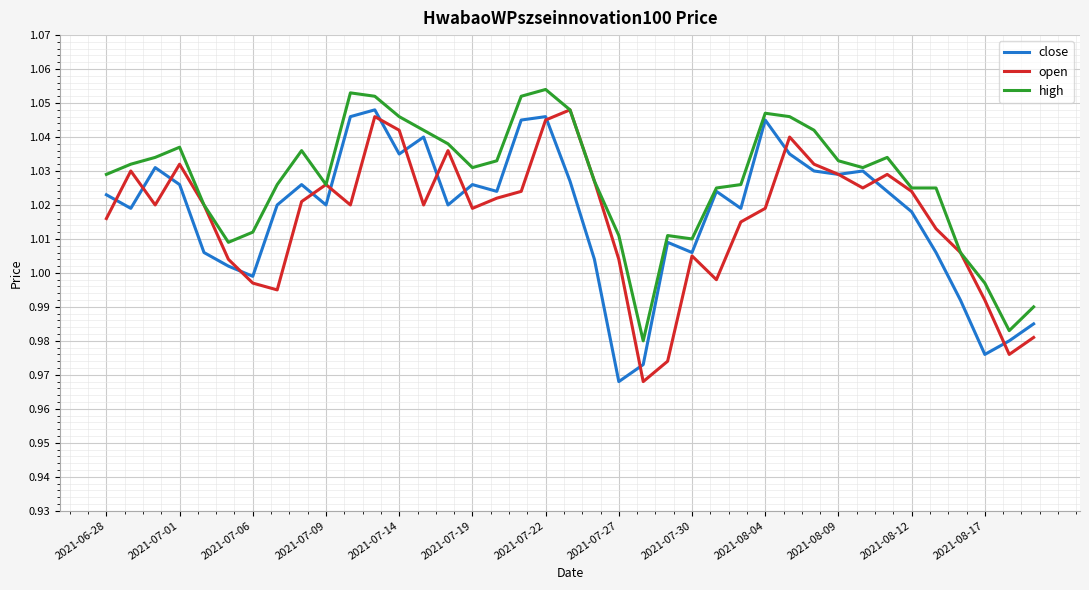

Which series has the largest total across all categories?

high